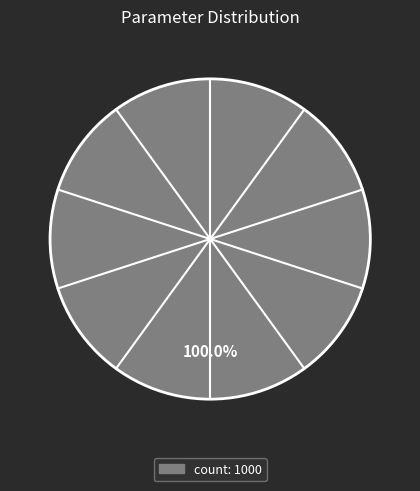

Is there any slice that represents more than half of the pie?

Yes